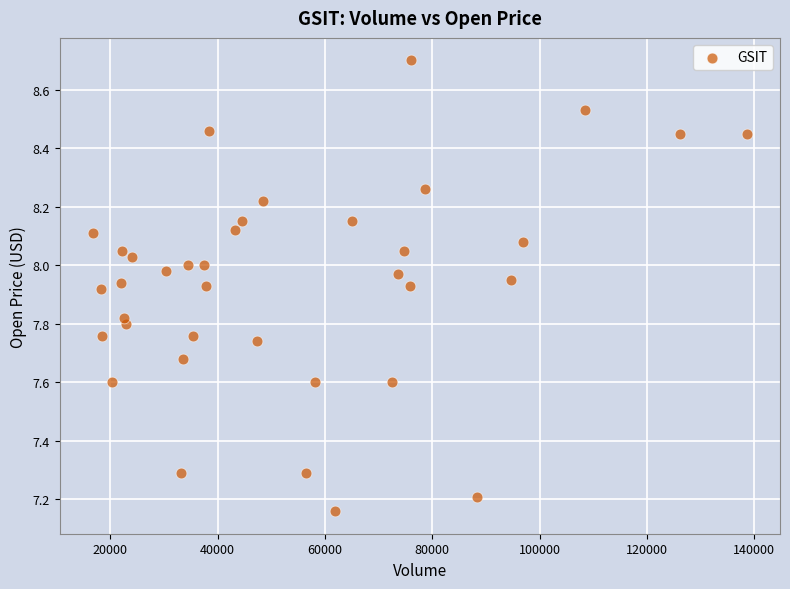

What is the range of X values (max minus min)?

122000.0